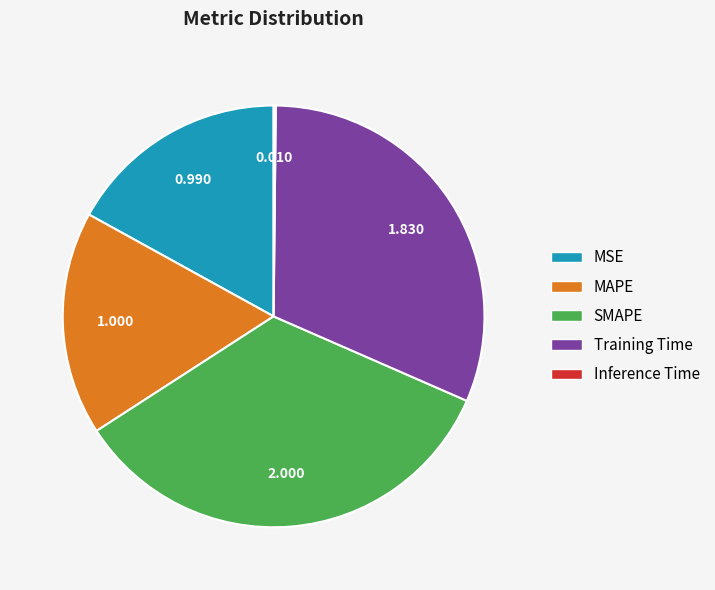

Is the sum of SMAPE and Training Time greater than half?

Yes